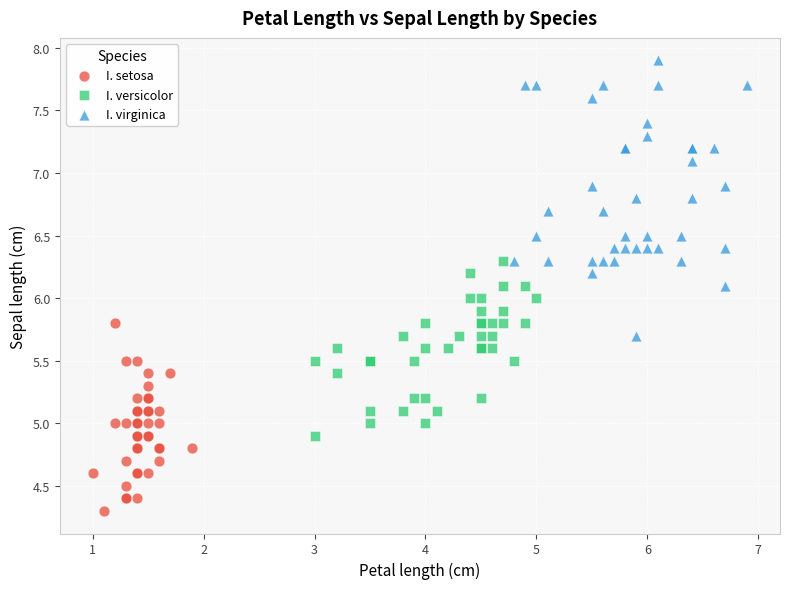

Which series reaches the maximum Y coordinate?

I. virginica